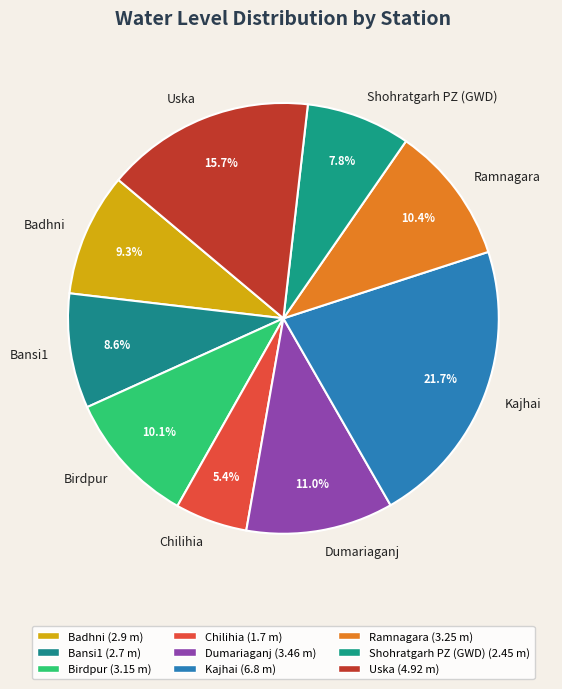

The Uska slice represents 2% of the pie. True or false?

False